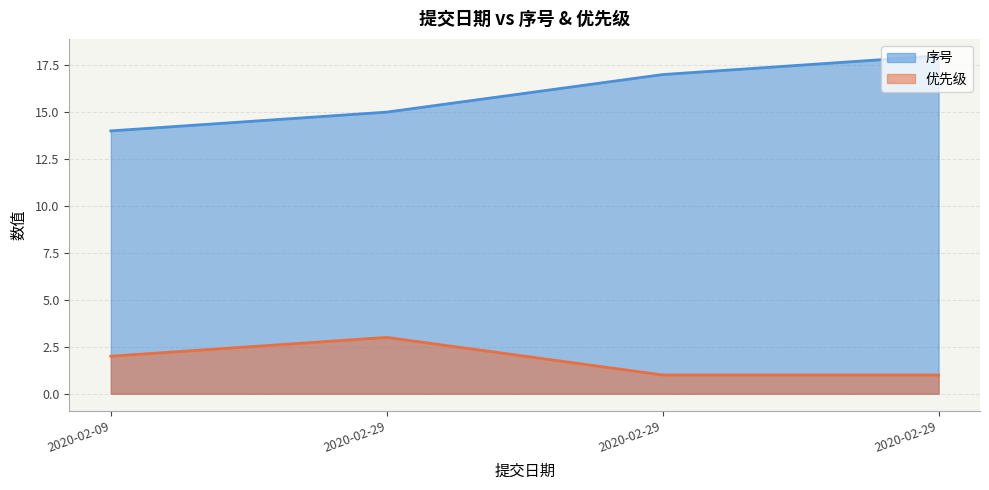

True or false: 优先级 has a value of 1 at 2020-02-29.

False